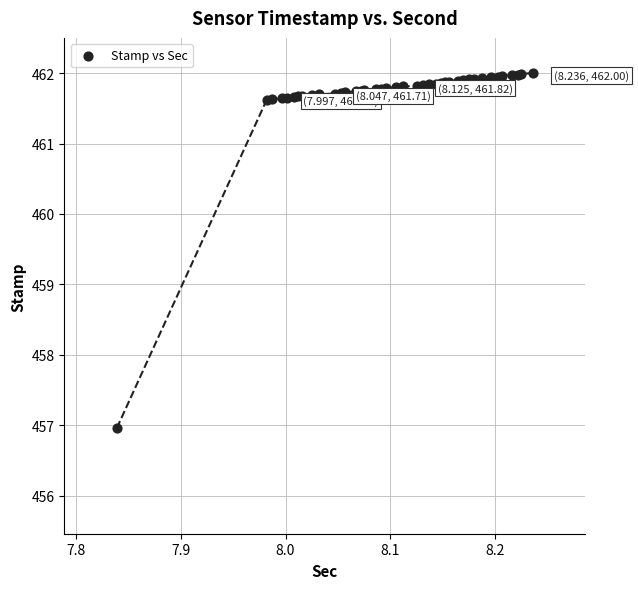

What Y value in the scatter plot is closest to 459?

457.0